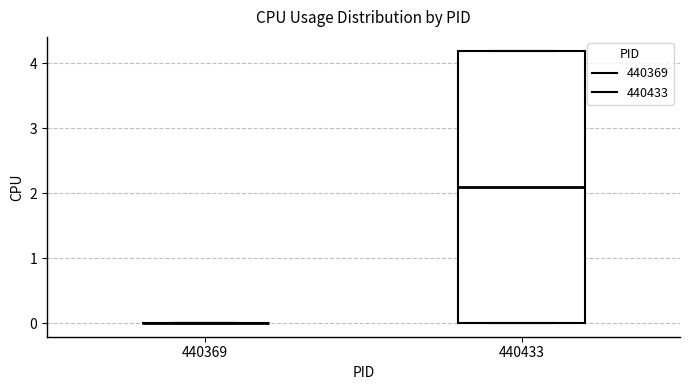

Reading left to right, read every box against the y-axis: the position of its median line, the range the box covers, and the ends of its whiskers. The values are not printed on the chart, so give them approximately, as read against the axis.

440369: box collapsed to a line at 0.0, whiskers 0.0 to 0.0
440433: median 2.1, box 0.0 to 4.2, whiskers 0.0 to 4.2